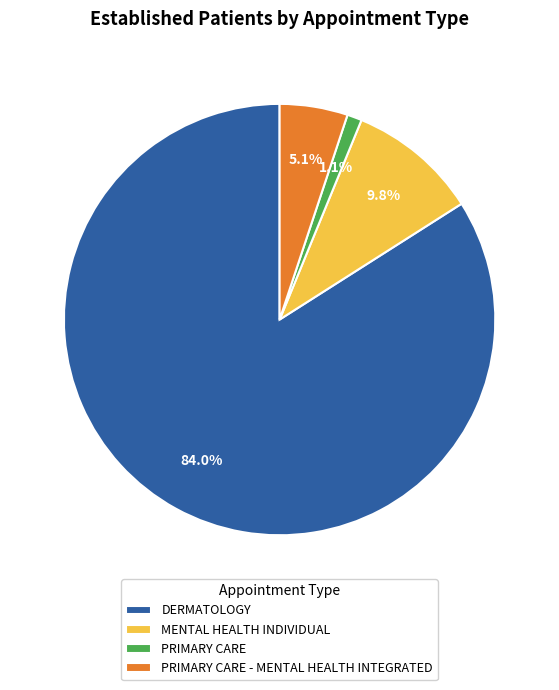

Which slice is the largest?

DERMATOLOGY